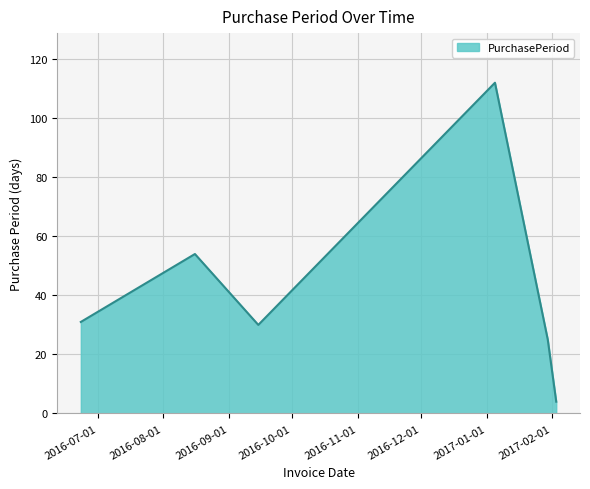

What is the maximum value shown in the chart?

112